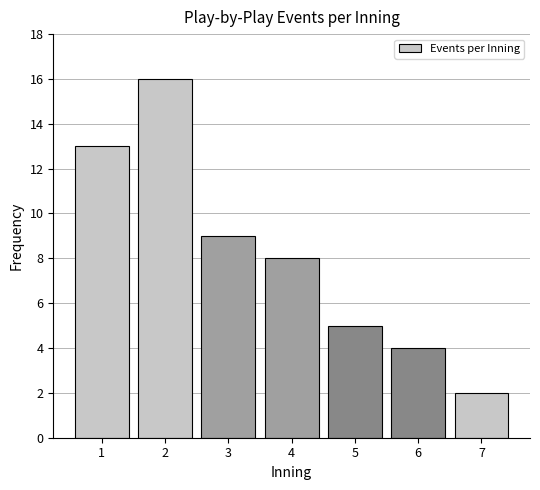

Reading left to right, extract all data points from this chart.

13	16	9	8	5	4	2